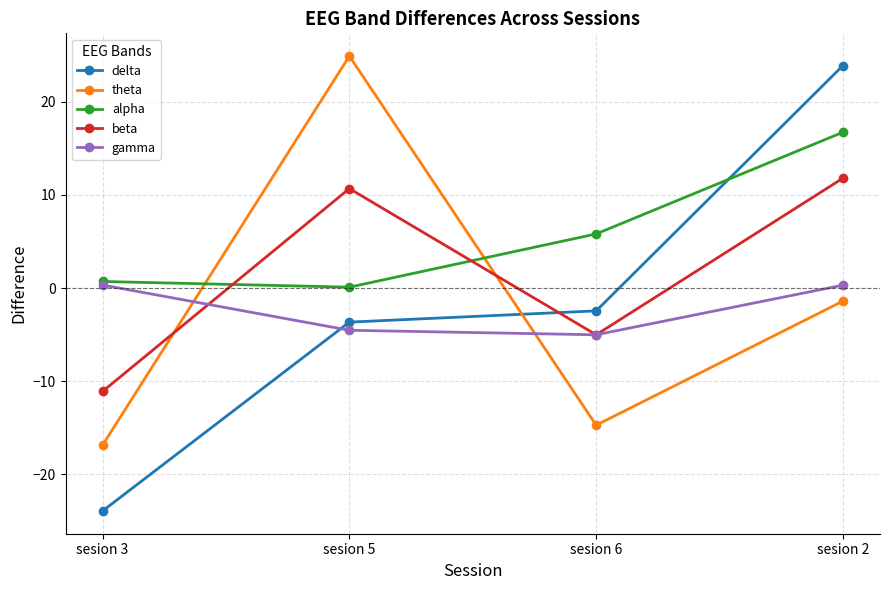

What is the difference between the highest and lowest values at sesion 3?

24.6